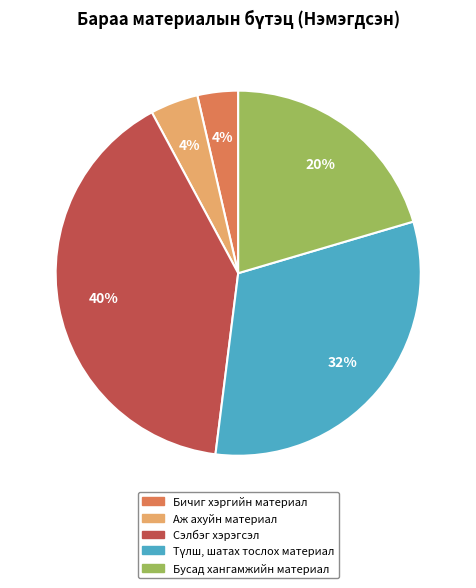

To the nearest percent, what percentage of the pie is Аж ахуйн материал?

4%